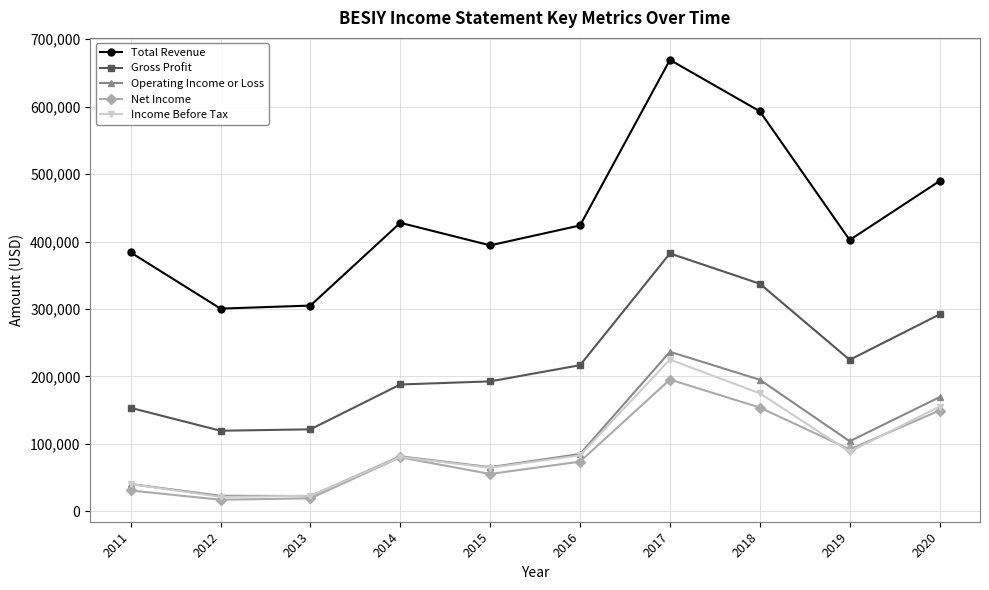

Is it true that Income Before Tax equals 174900 at 2018?

True